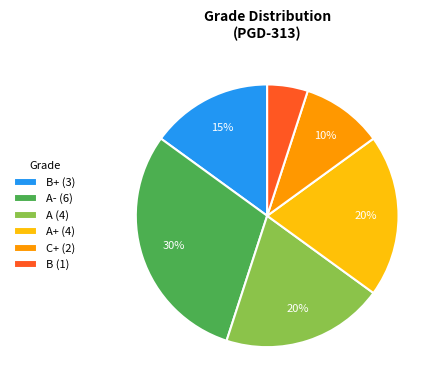

Do B+ (3) and A (4) together represent more than half of the pie?

No